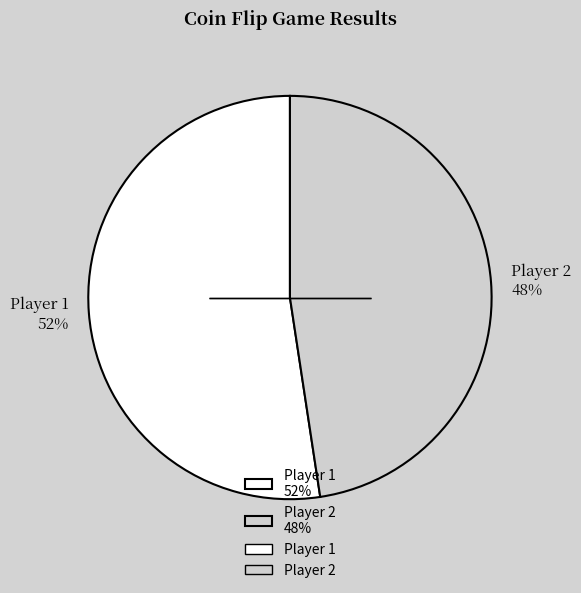

Which category accounts for the majority?

Player 1